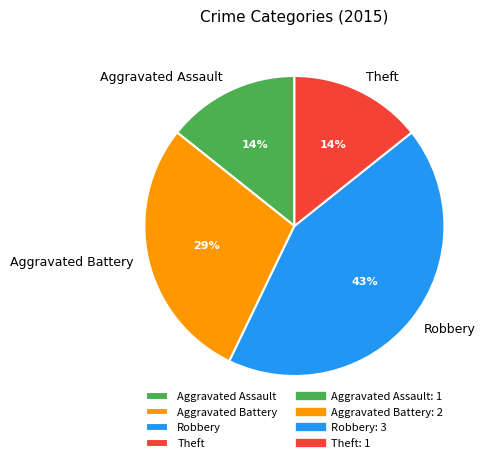

Do Aggravated Assault and Robbery together represent more than half of the pie?

Yes